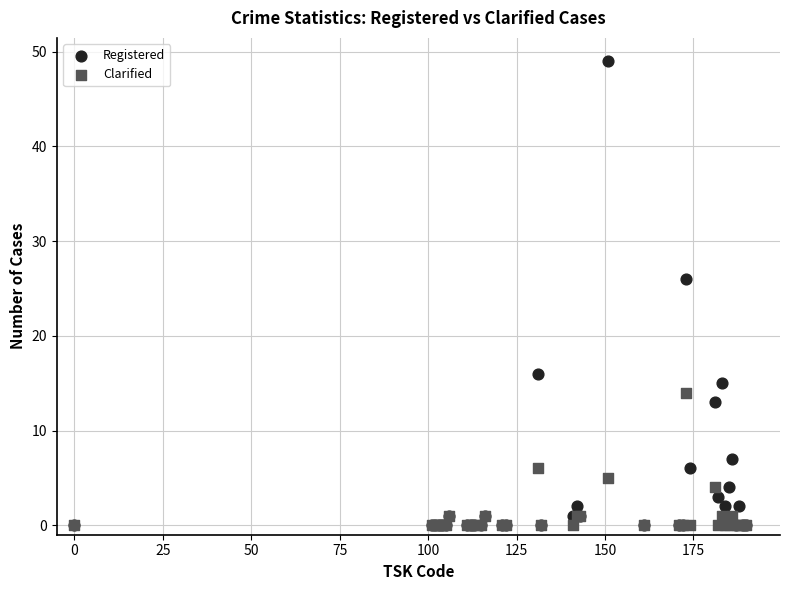

Which series contains the highest Y value?

Registered